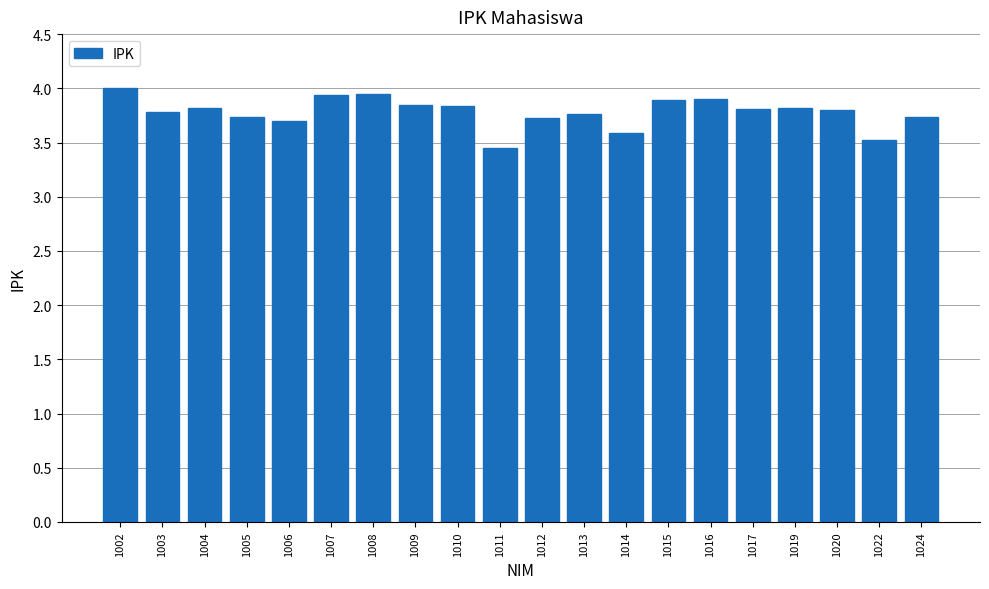

What is the value of the 12th bar from the left?

3.8